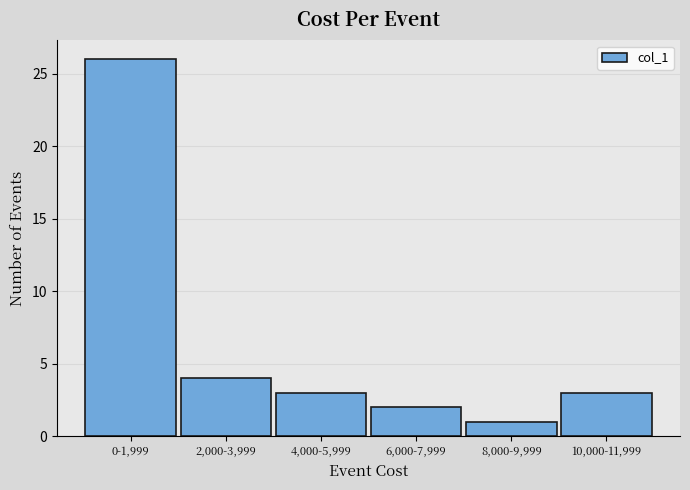

Reading right to left, extract all data points from this chart.

3	1	2	3	4	26